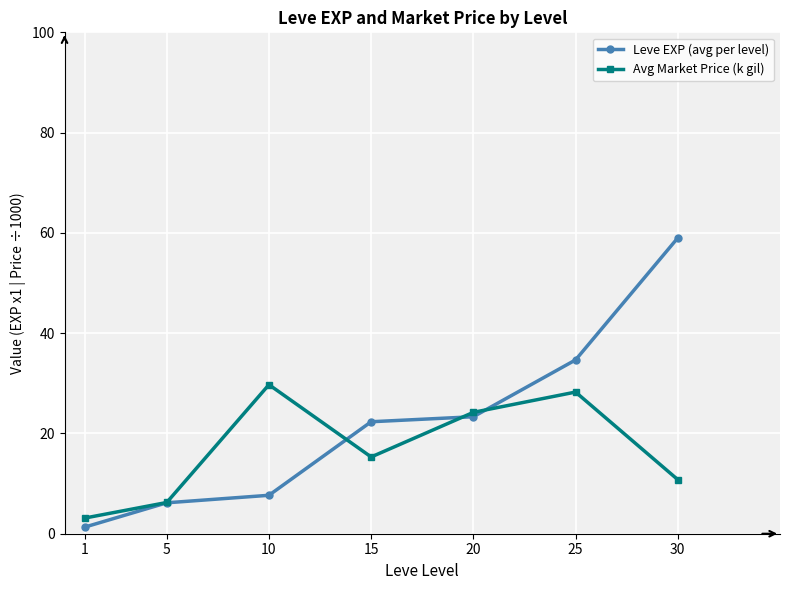

At which label is Leve EXP (avg per level) closest to 30?

25